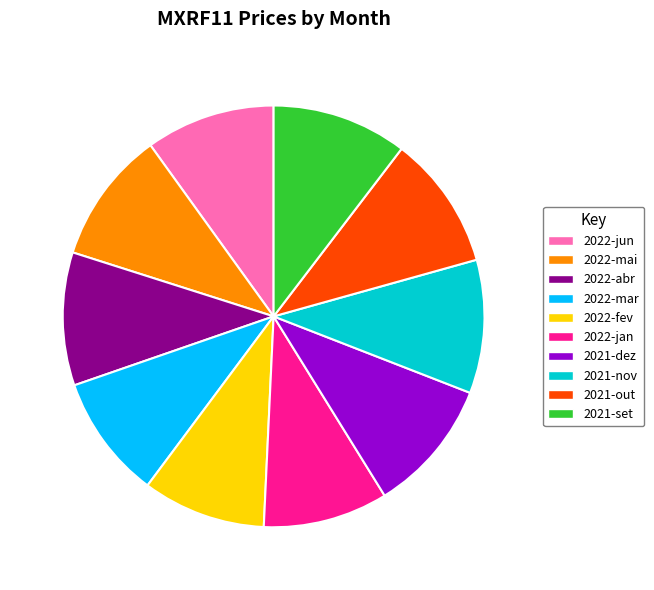

How many segments does this pie chart have?

10